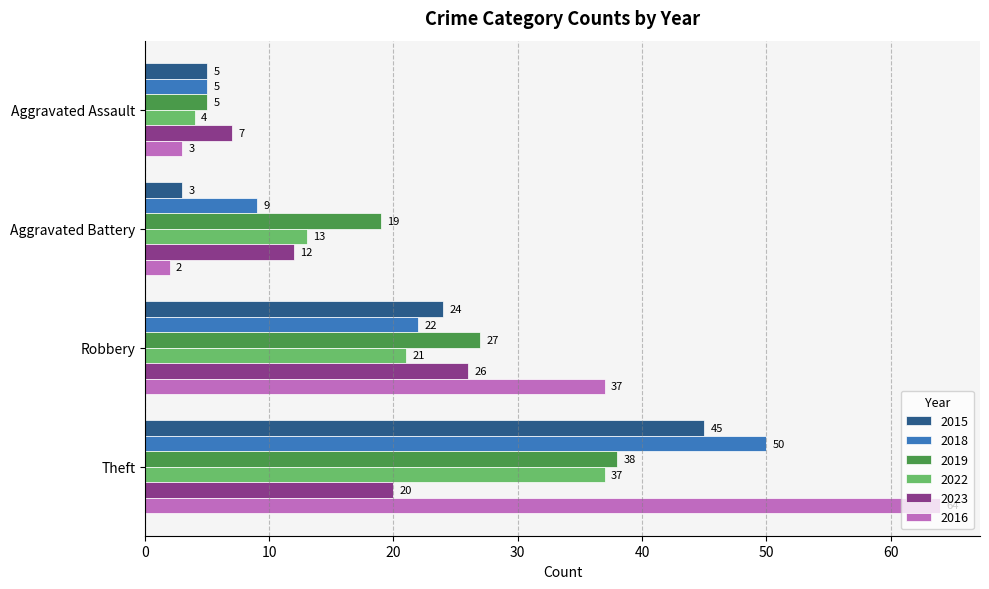

How many values in the 2015 series are below 24?

2